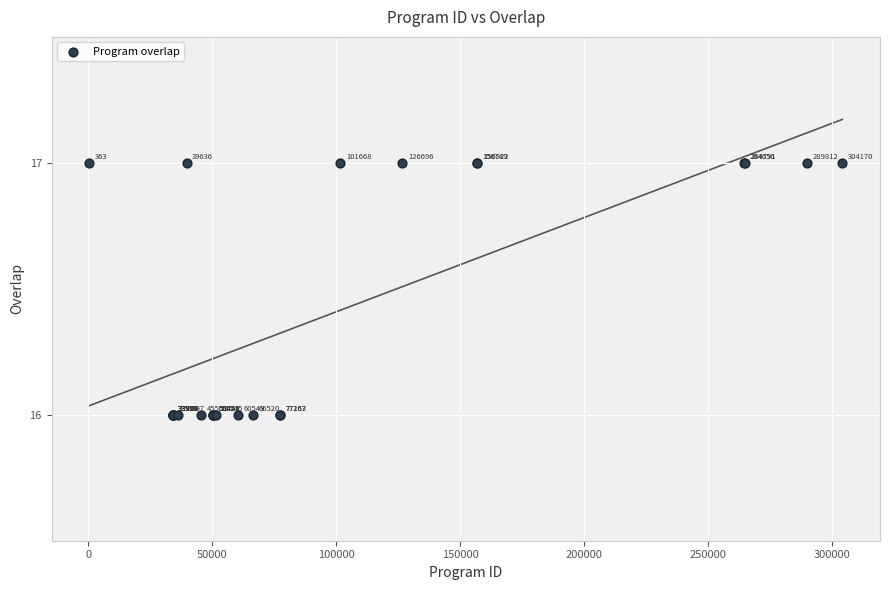

What Y value in the scatter plot is closest to 16?

16